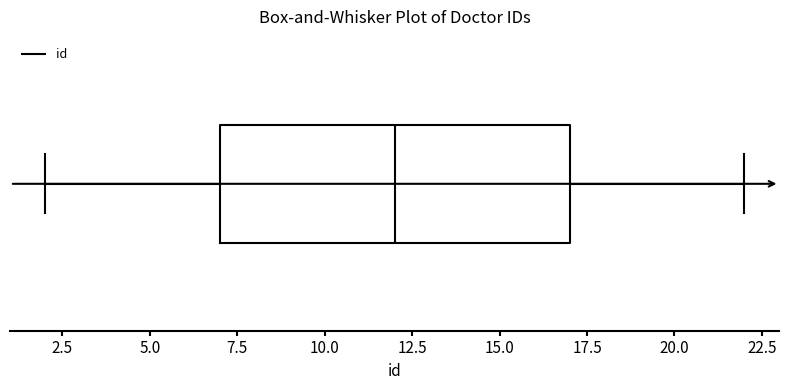

Where does the left whisker of the box end on the x-axis? The values are not printed on the chart, so give them approximately, as read against the axis.

2